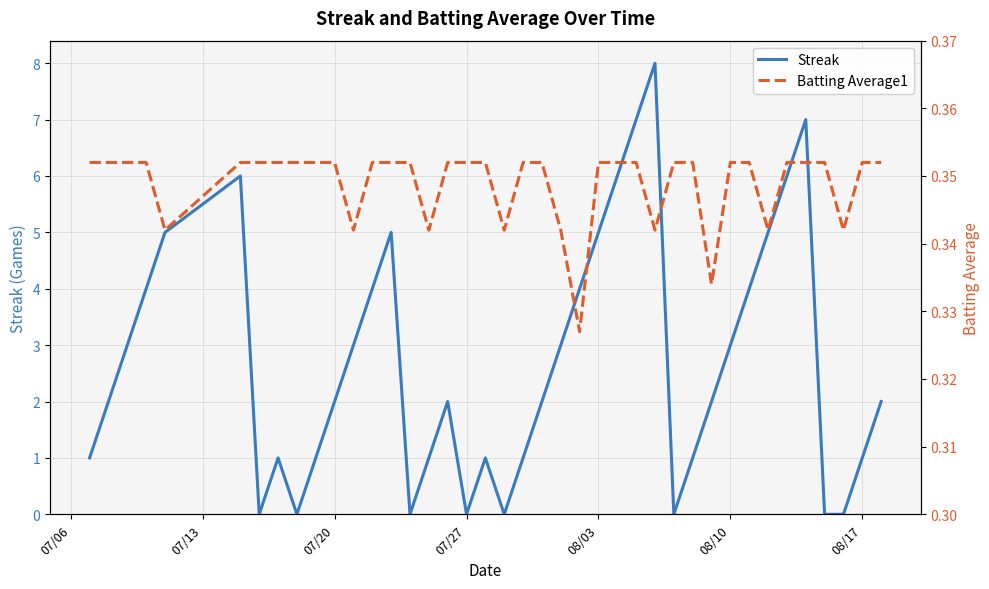

After their last crossing, which series has the higher values: Streak or Batting Average1?

Streak